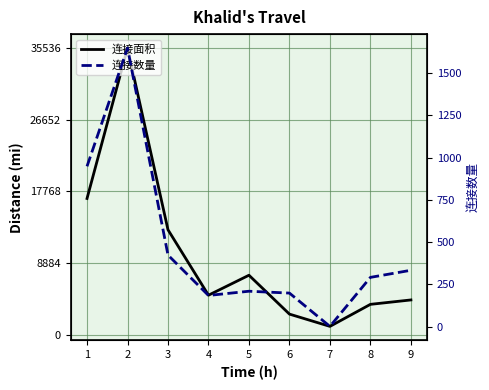

Reading left to right, what are all the values shown in this chart?

连接面积: 16899	35539	13023	4916	7390	2574	1053	3783	4329
连接数量: 948	1648	423	184	209	198	1	291	333